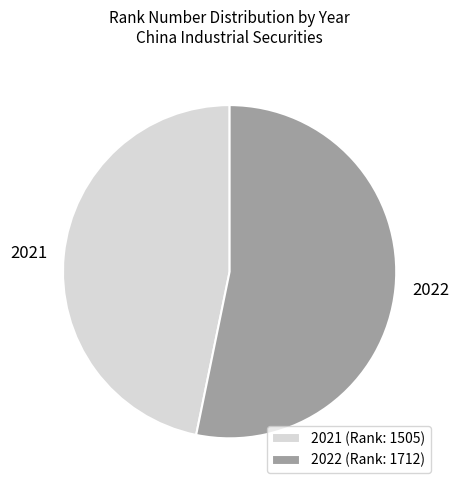

Is there a majority slice in this chart?

Yes